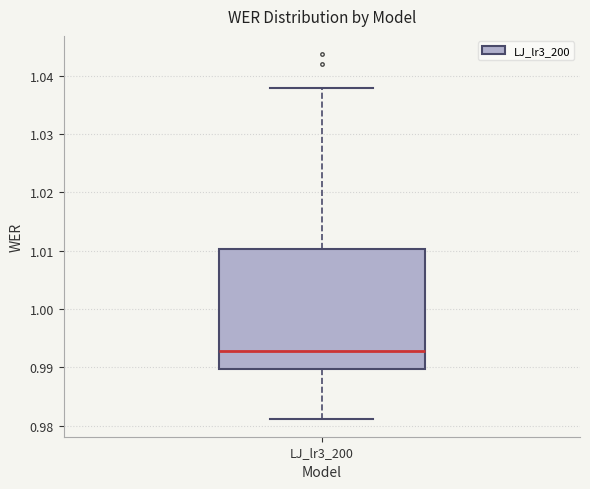

Where is the upper edge of the box for LJ_lr3_200 on the y-axis? The values are not printed on the chart, so give them approximately, as read against the axis.

1.010